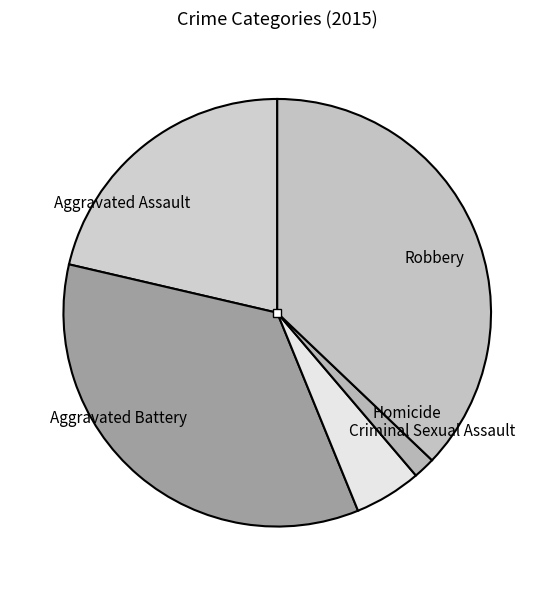

What is the smallest slice in the pie chart?

Homicide